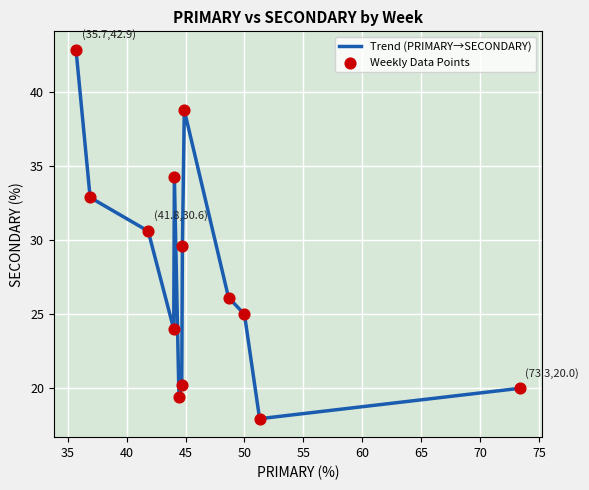

What is the minimum value shown in the chart?

17.9